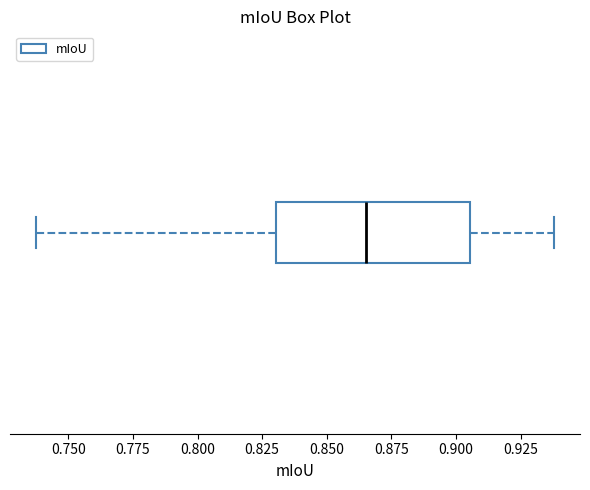

Where is the left edge of the box on the x-axis? The values are not printed on the chart, so give them approximately, as read against the axis.

0.830